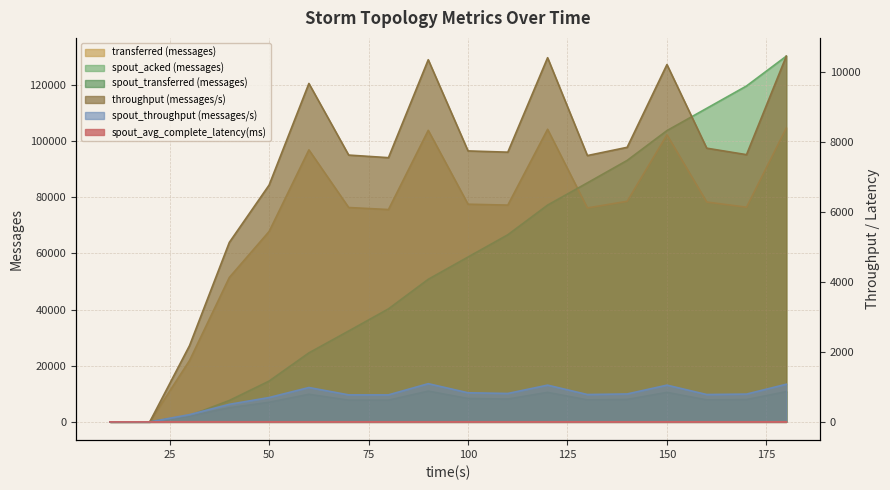

At which label does spout_acked (messages) first exceed 58740?

110